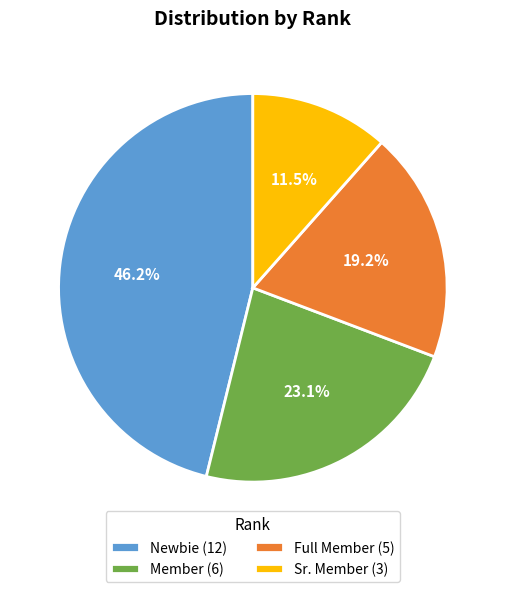

Is there a majority slice in this chart?

No